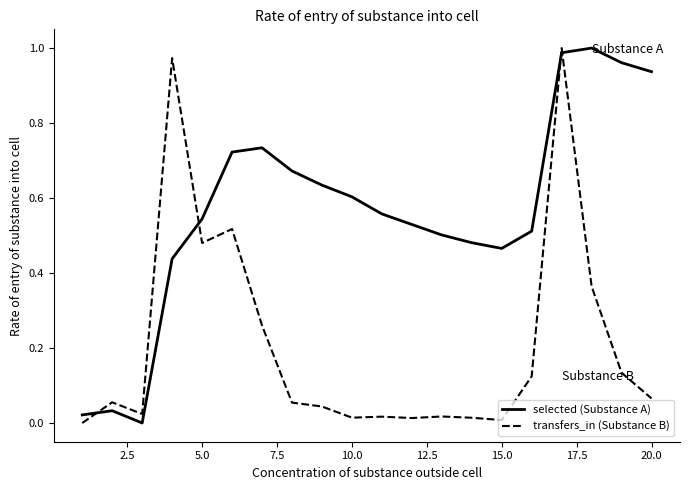

How many intersections are there between transfers_in (Substance B) and selected (Substance A)?

4